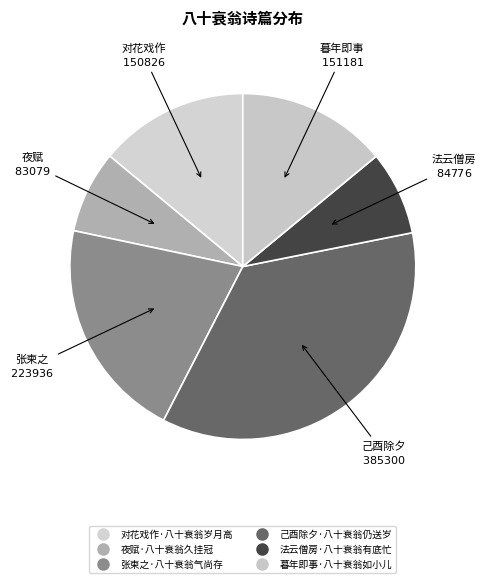

To the nearest percent, what is the difference between the largest and smallest slice percentages?

28%